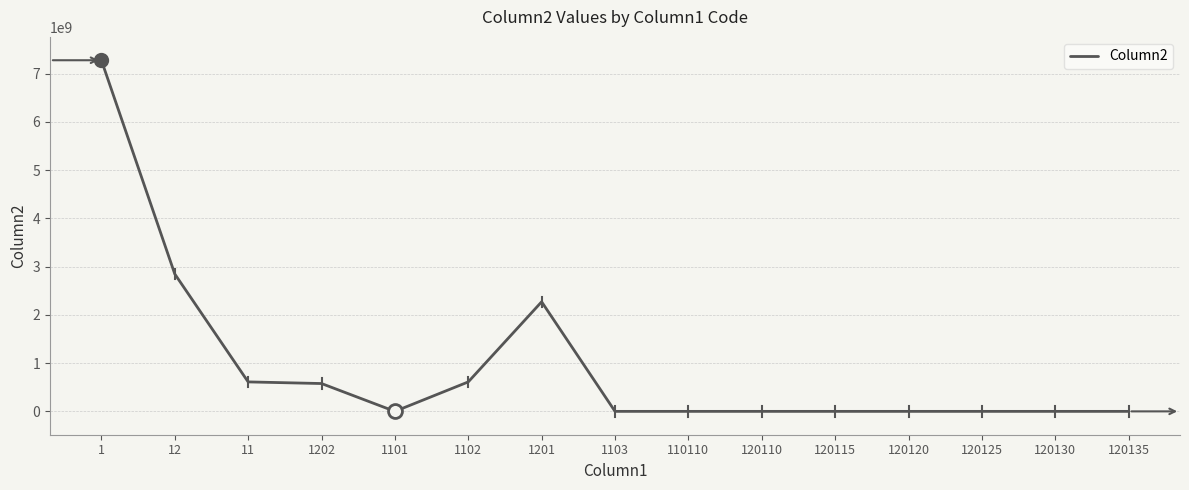

The value at 11 is 860693984. True or false?

False